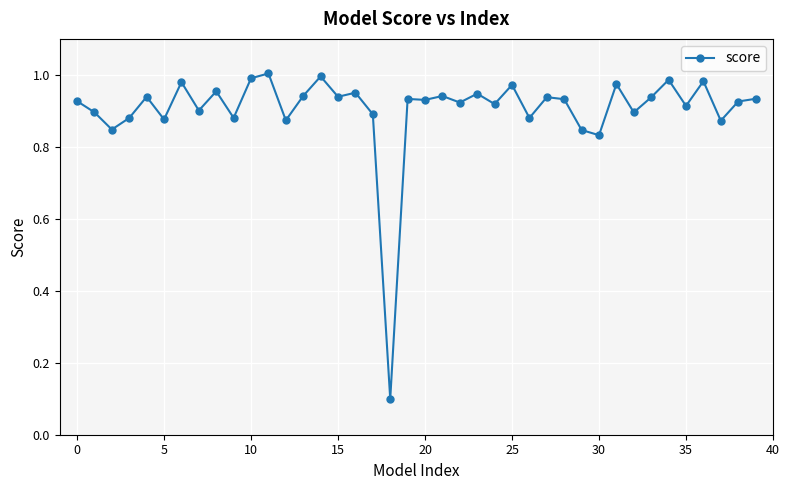

What is the value of the 19th point from the left?

0.1